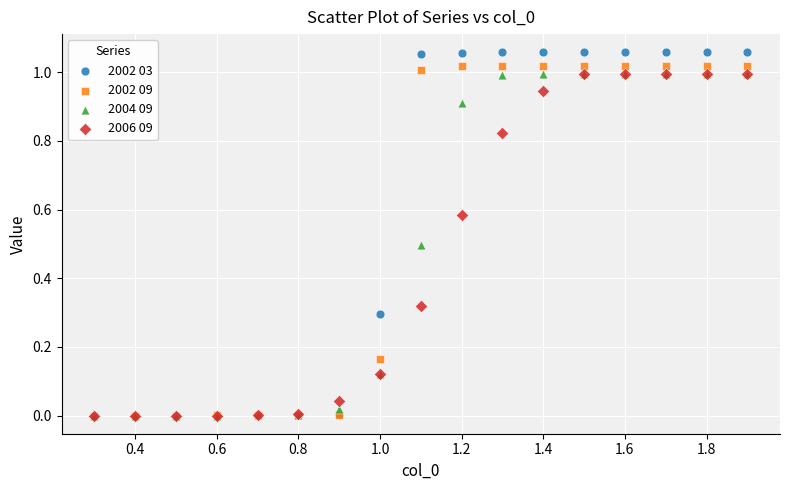

What are all the series names shown in the legend?

2002 03, 2002 09, 2004 09, 2006 09